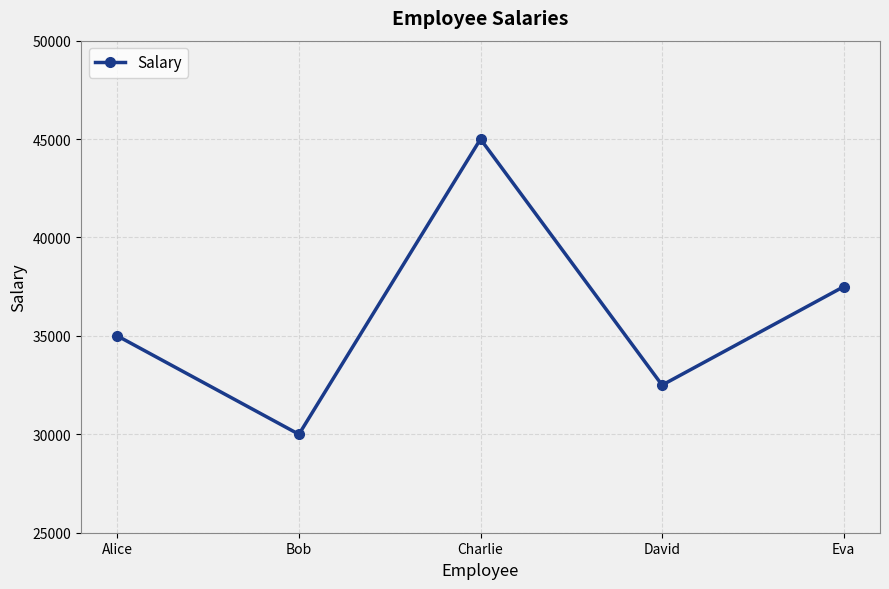

Which has a higher value, Charlie or Eva?

Charlie